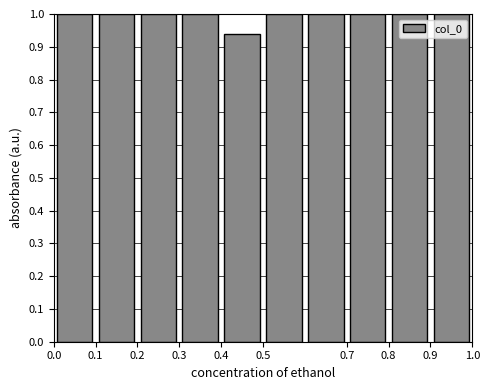

Reading left to right, transcribe this chart: for each bar, give the range it covers on the x-axis and its height. The values are not printed on the chart, so give them approximately, as read against the axis.

0.0 to 0.1: 1.00
0.1 to 0.2: 1.00
0.2 to 0.3: 1.00
0.3 to 0.4: 1.00
0.4 to 0.5: 0.94
0.5 to 0.6: 1.00
0.6 to 0.7: 1.00
0.7 to 0.8: 1.00
0.8 to 0.9: 1.00
0.9 to 1.0: 1.00